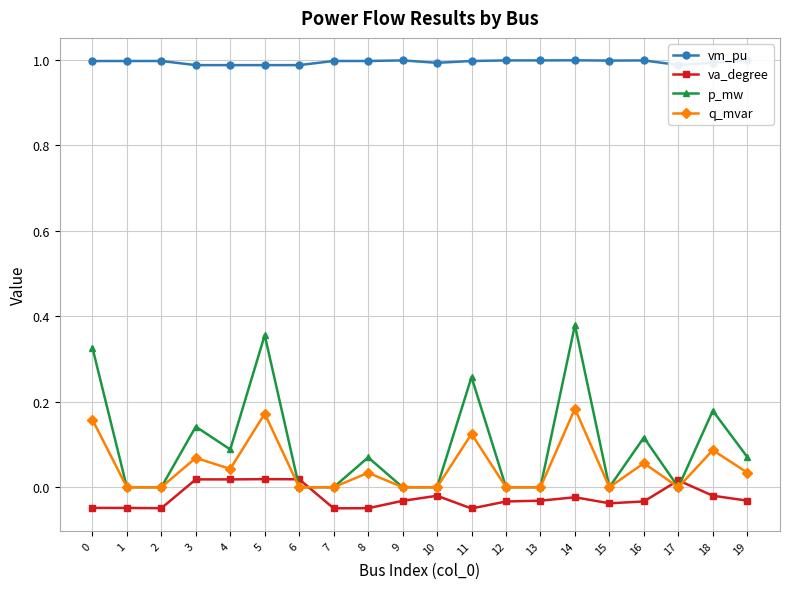

In q_mvar, how many points are higher than both neighbors (excluding endpoints)?

7